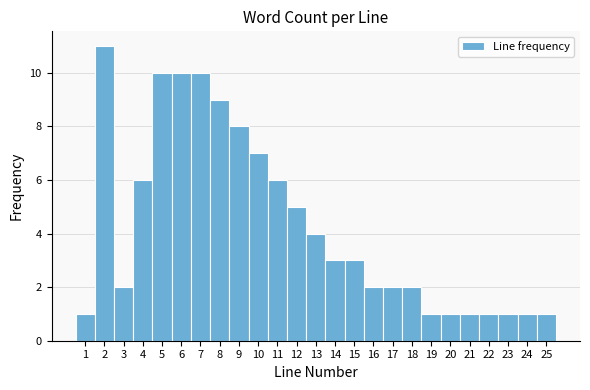

Reading left to right, transcribe this chart: for each bar, give the range it covers on the x-axis and its height. The values are not printed on the chart, so give them approximately, as read against the axis.

0.5 to 1.5: 1
1.5 to 2.5: 11
2.5 to 3.5: 2
3.5 to 4.5: 6
4.5 to 5.5: 10
5.5 to 6.5: 10
6.5 to 7.5: 10
7.5 to 8.5: 9
8.5 to 9.5: 8
9.5 to 10.5: 7
10.5 to 11.5: 6
11.5 to 12.5: 5
12.5 to 13.5: 4
13.5 to 14.5: 3
14.5 to 15.5: 3
15.5 to 16.5: 2
16.5 to 17.5: 2
17.5 to 18.5: 2
18.5 to 19.5: 1
19.5 to 20.5: 1
20.5 to 21.5: 1
21.5 to 22.5: 1
22.5 to 23.5: 1
23.5 to 24.5: 1
24.5 to 25.5: 1